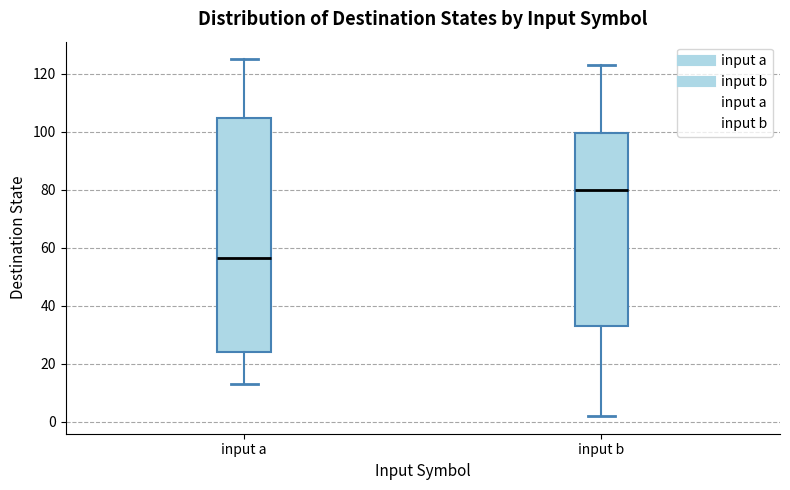

Comparing the boxes themselves (not the whiskers), which one is the tallest?

input a